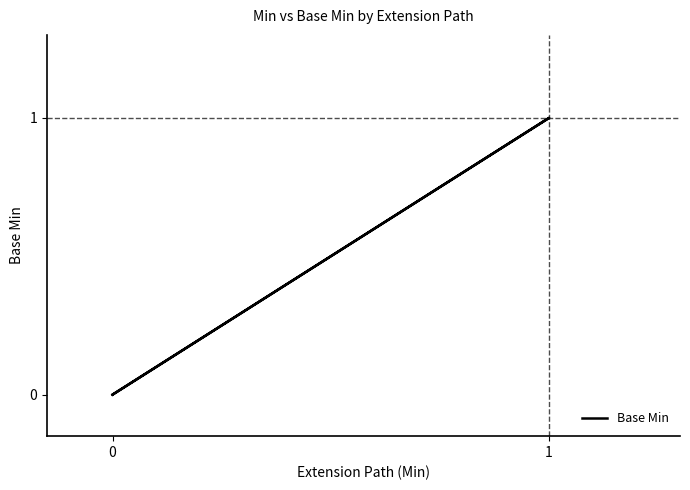

How many positive values are there?

1